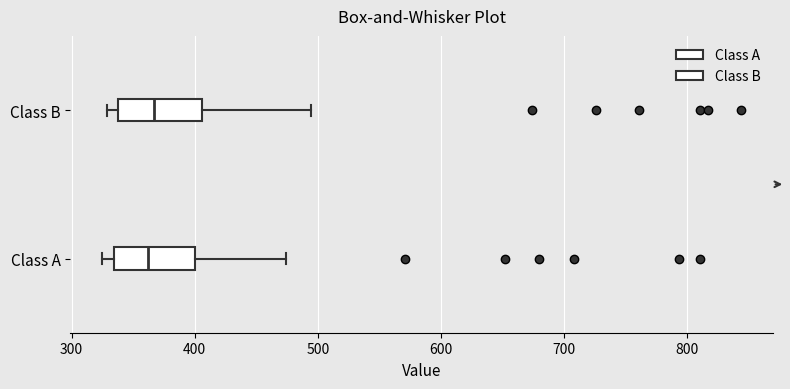

Where is the left edge of the box for Class A on the x-axis? The values are not printed on the chart, so give them approximately, as read against the axis.

330